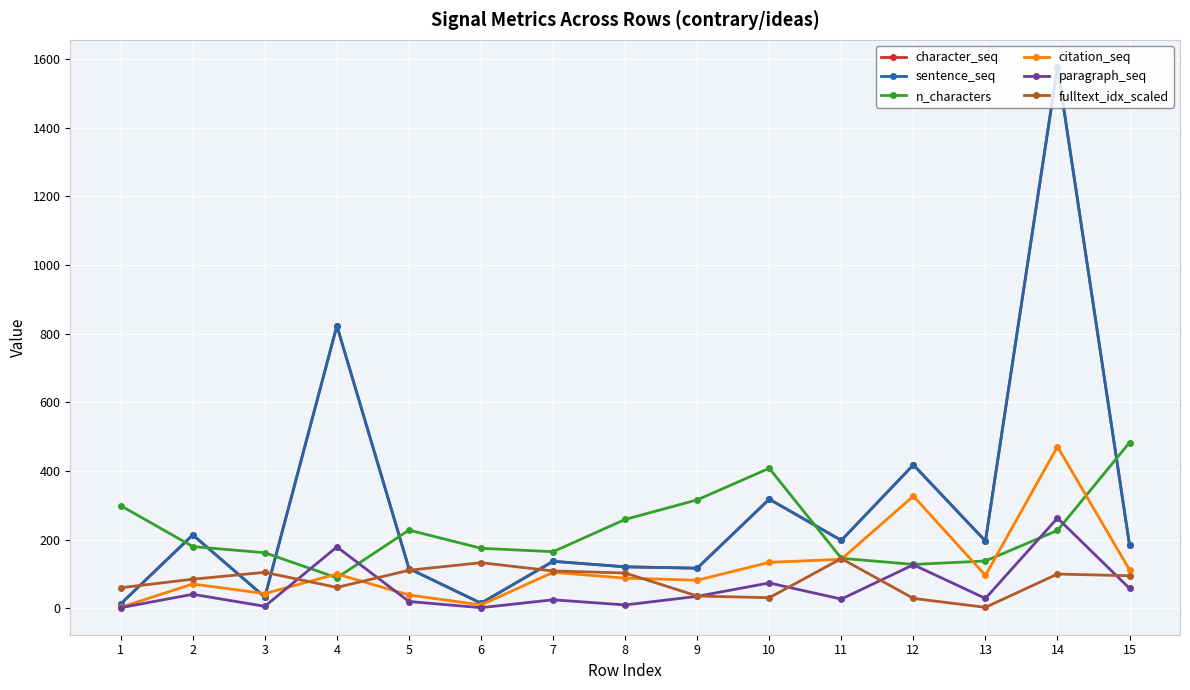

How many interior local valleys does the citation_seq series have?

4